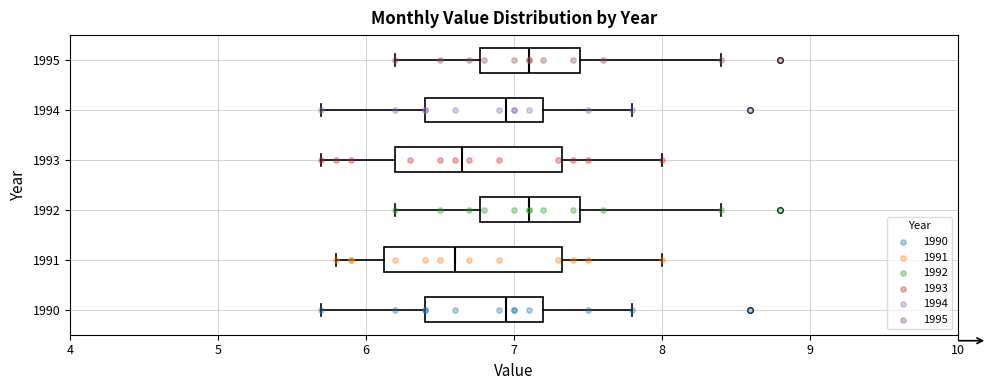

Reading bottom to top, transcribe this box plot: for each box, give where its median line is, the range the box spans, and where its two whiskers end, as read against the x-axis. The values are not printed on the chart, so give them approximately, as read against the axis.

1990: median 7.0, box 6.4 to 7.2, whiskers 5.7 to 7.8
1991: median 6.6, box 6.1 to 7.3, whiskers 5.8 to 8.0
1992: median 7.1, box 6.8 to 7.5, whiskers 6.2 to 8.4
1993: median 6.7, box 6.2 to 7.3, whiskers 5.7 to 8.0
1994: median 7.0, box 6.4 to 7.2, whiskers 5.7 to 7.8
1995: median 7.1, box 6.8 to 7.5, whiskers 6.2 to 8.4